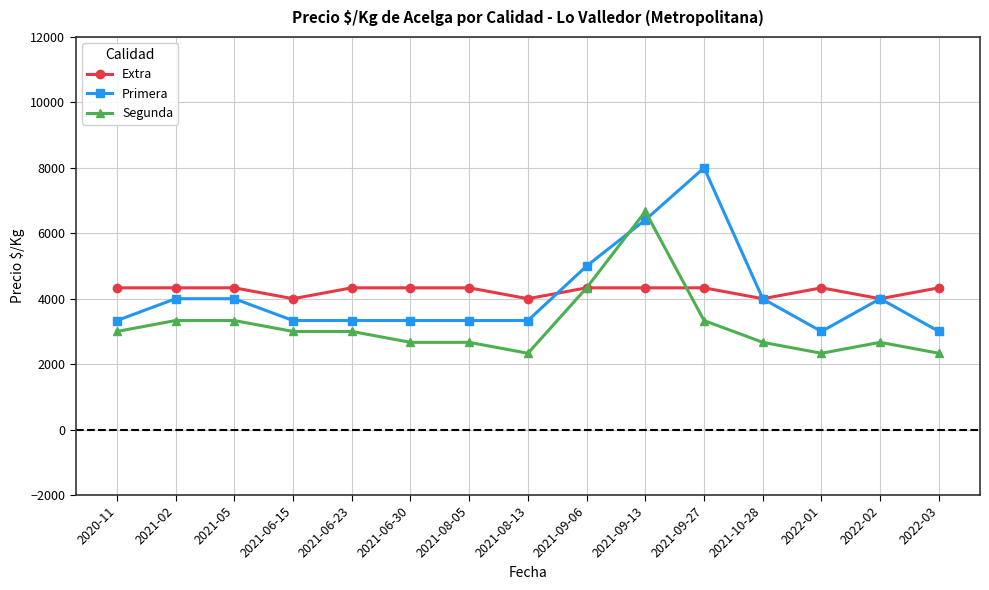

What is the label of the 9th point from the left?

2021-09-06